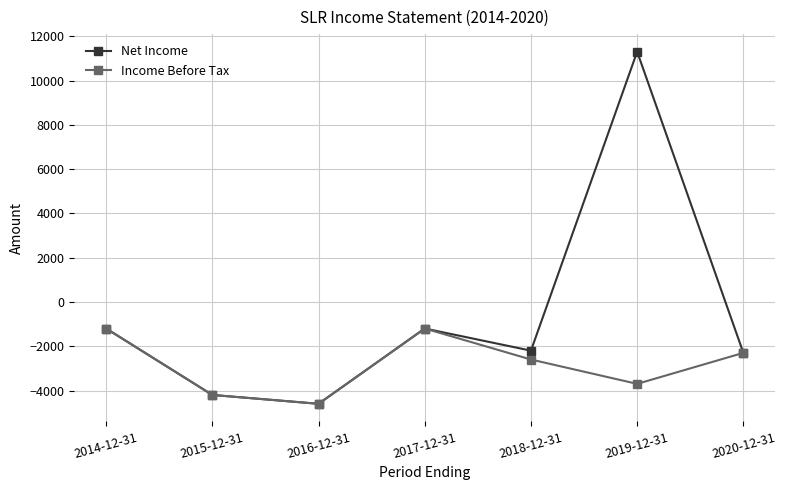

What is the sum of all Income Before Tax values?

-19800